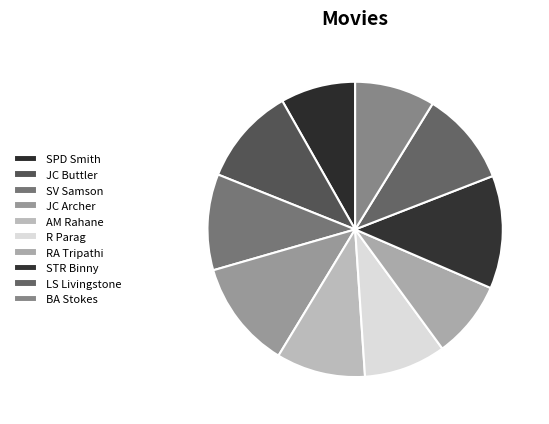

What percentage is the R Parag slice, to the nearest percent?

9%